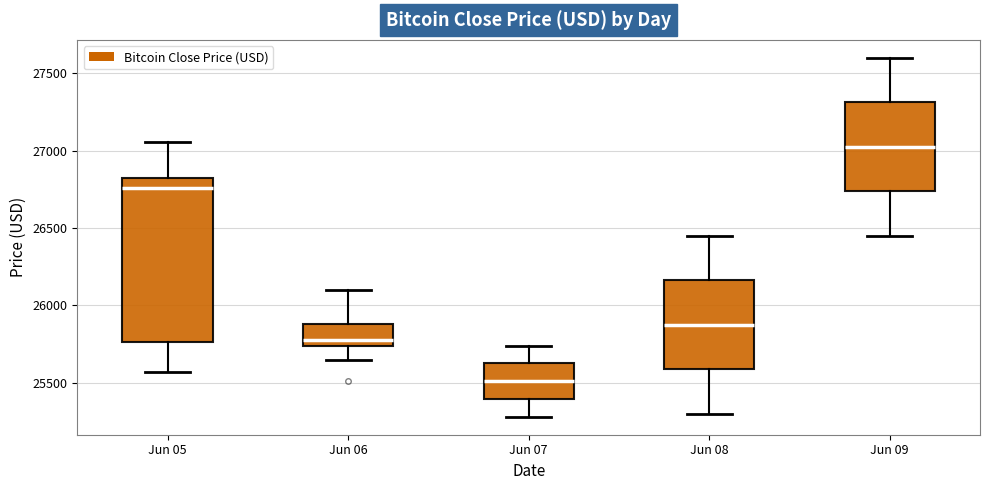

Reading left to right, read every box against the y-axis: the position of its median line, the range the box covers, and the ends of its whiskers. The values are not printed on the chart, so give them approximately, as read against the axis.

Jun 05: median 26750, box 25750 to 26800, whiskers 25550 to 27050
Jun 06: median 25800, box 25750 to 25900, whiskers 25650 to 26100
Jun 07: median 25500, box 25400 to 25650, whiskers 25300 to 25750
Jun 08: median 25900, box 25600 to 26150, whiskers 25300 to 26450
Jun 09: median 27050, box 26750 to 27300, whiskers 26450 to 27600